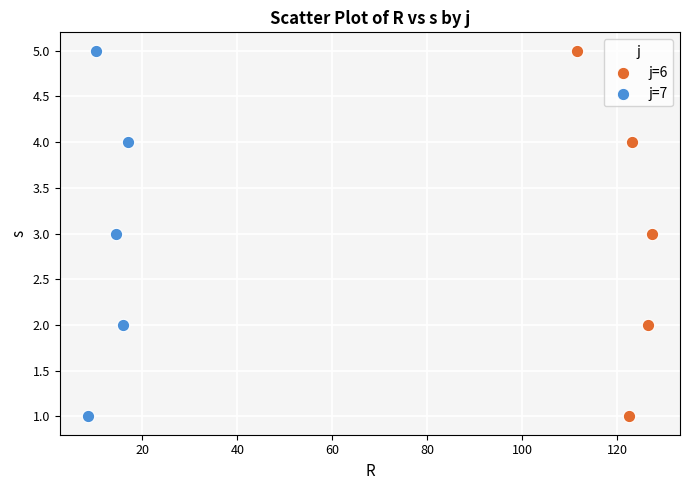

What are all the series names shown in the legend?

j=6, j=7